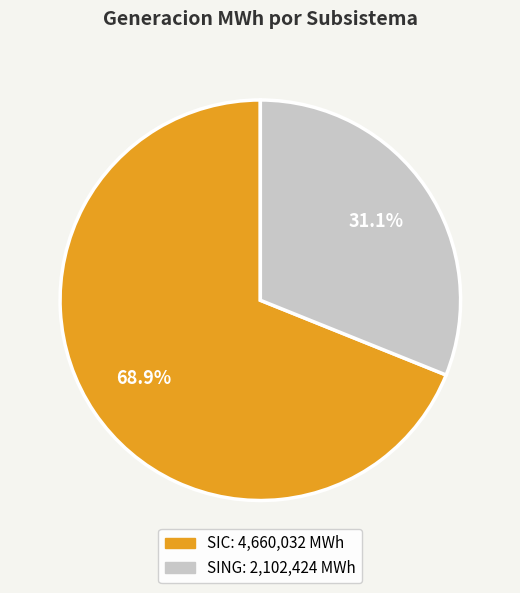

Combined, what portion of the pie is SING and SIC?

100.0%